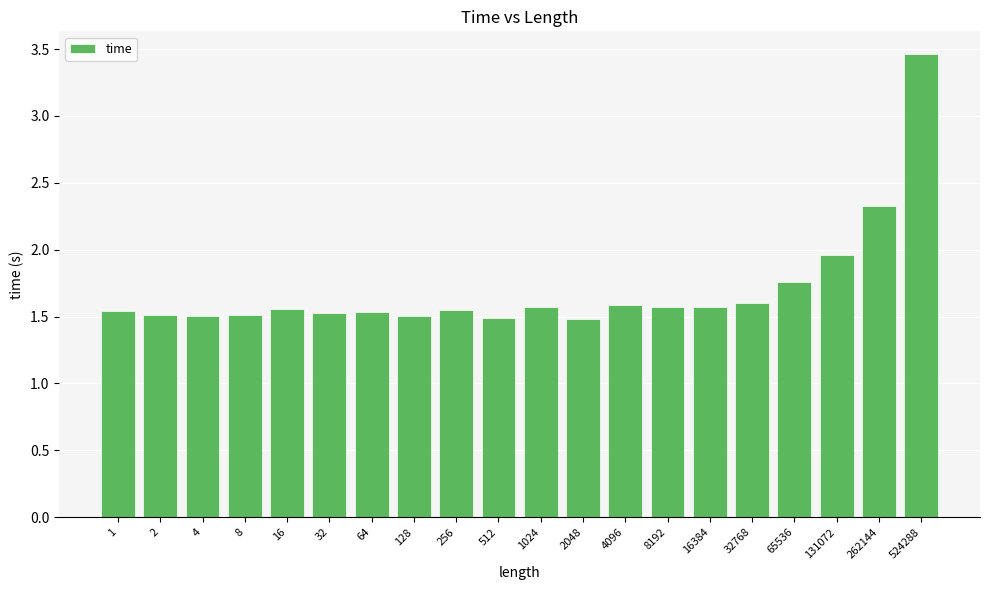

Is it true that the value at 8 is 2.0?

False